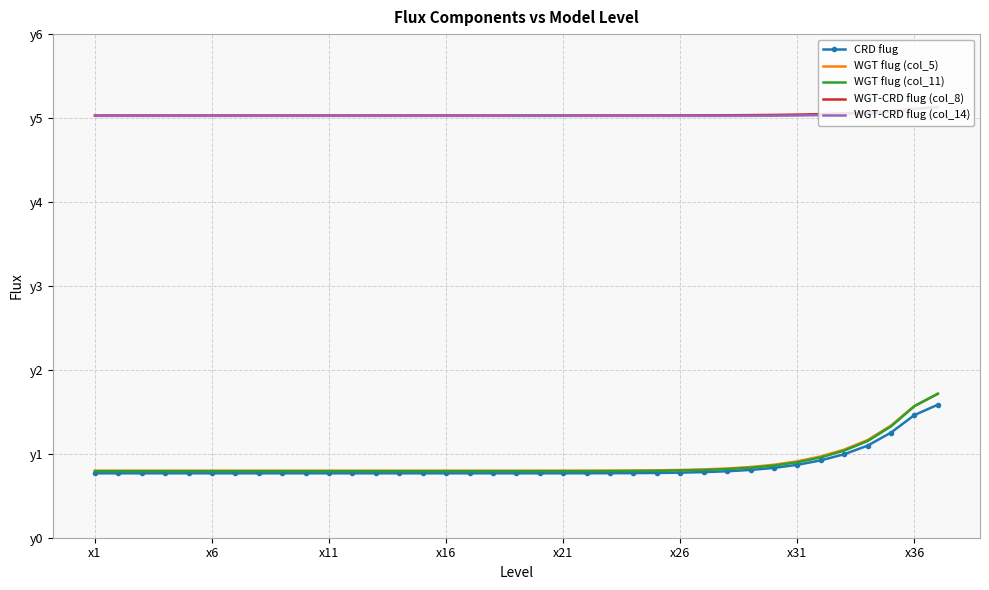

What are all the series names shown in the legend?

CRD flug, WGT flug (col_5), WGT flug (col_11), WGT-CRD flug (col_8), WGT-CRD flug (col_14)